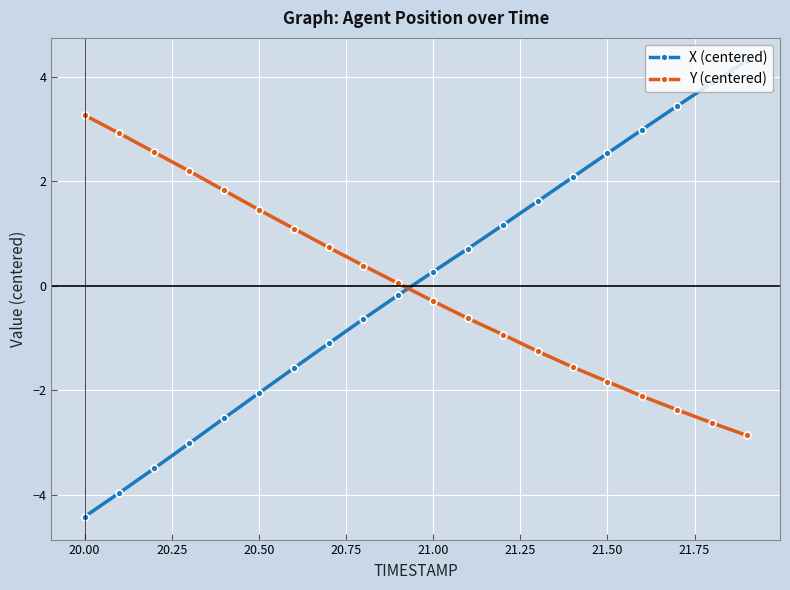

What is the greatest value displayed?

4.3